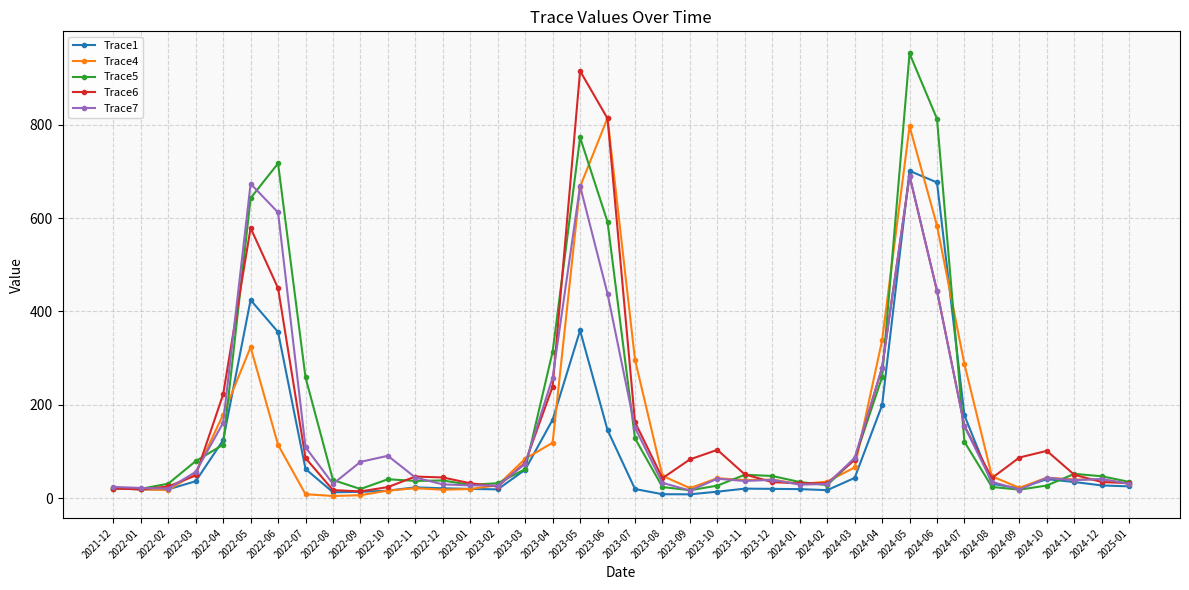

At which category is the sum across all series the highest?

2024-05